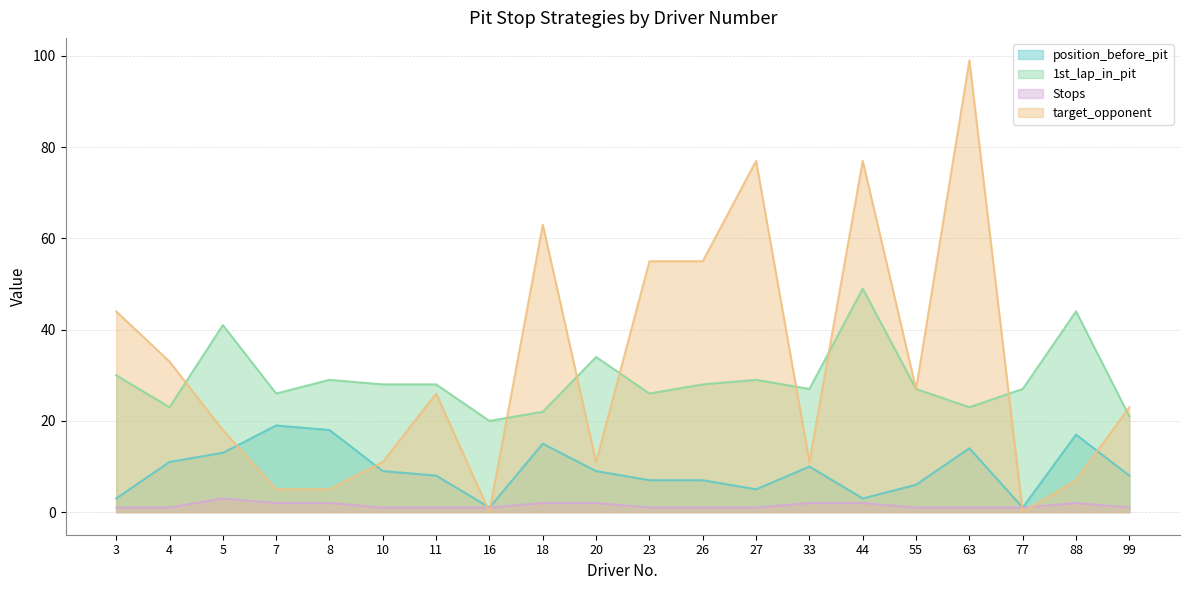

At which label is position_before_pit closest to 10?

33